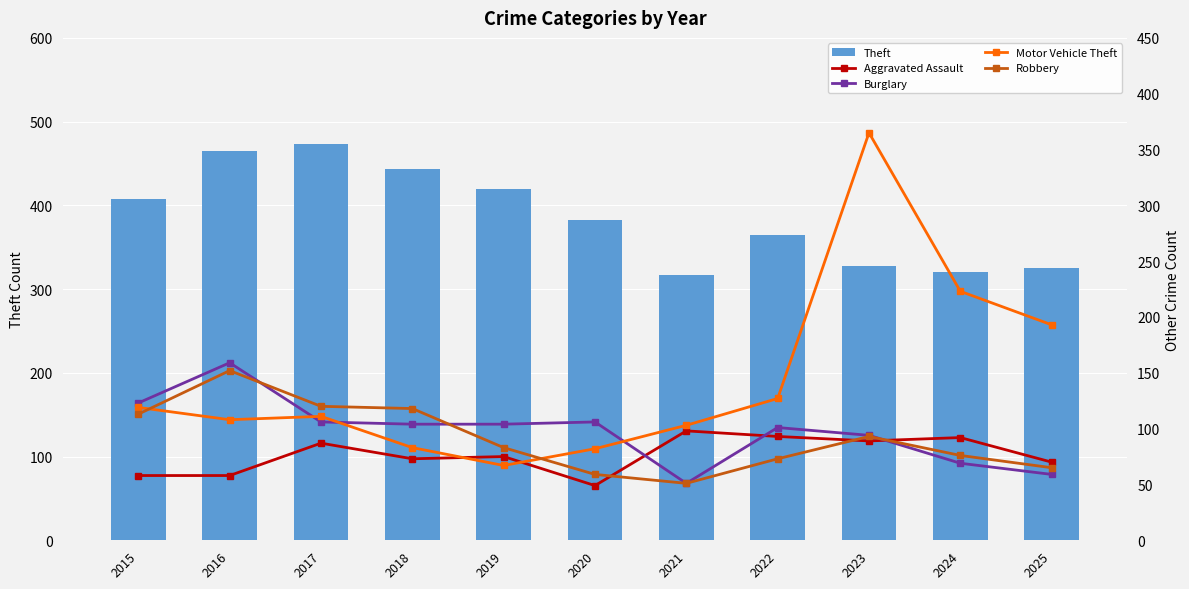

Reading right to left, what are all the values shown in this chart?

Theft: 2025=325	2024=320	2023=327	2022=365	2021=317	2020=383	2019=419	2018=443	2017=473	2016=465	2015=407
Aggravated Assault: 2025=70	2024=92	2023=89	2022=93	2021=98	2020=49	2019=75	2018=73	2017=87	2016=58	2015=58
Burglary: 2025=59	2024=69	2023=94	2022=101	2021=51	2020=106	2019=104	2018=104	2017=106	2016=159	2015=123
Motor Vehicle Theft: 2025=193	2024=223	2023=365	2022=127	2021=103	2020=82	2019=67	2018=83	2017=111	2016=108	2015=119
Robbery: 2025=65	2024=76	2023=93	2022=73	2021=51	2020=59	2019=83	2018=118	2017=120	2016=152	2015=113